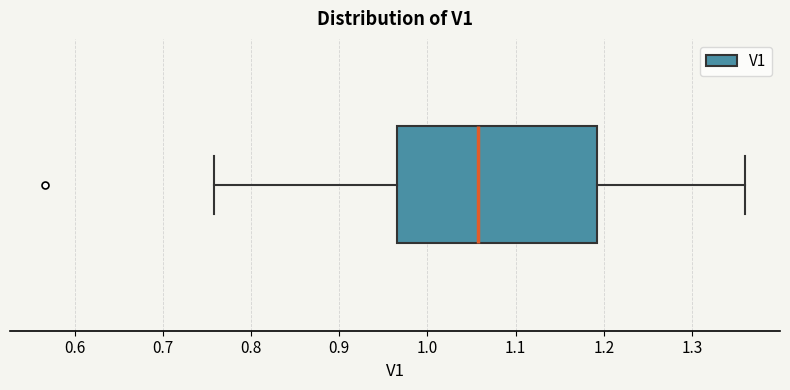

Read this box plot against the x-axis: the position of the median line, the range covered by the box, and the ends of both whiskers. The values are not printed on the chart, so give them approximately, as read against the axis.

median 1.06, box 0.97 to 1.19, whiskers 0.76 to 1.36